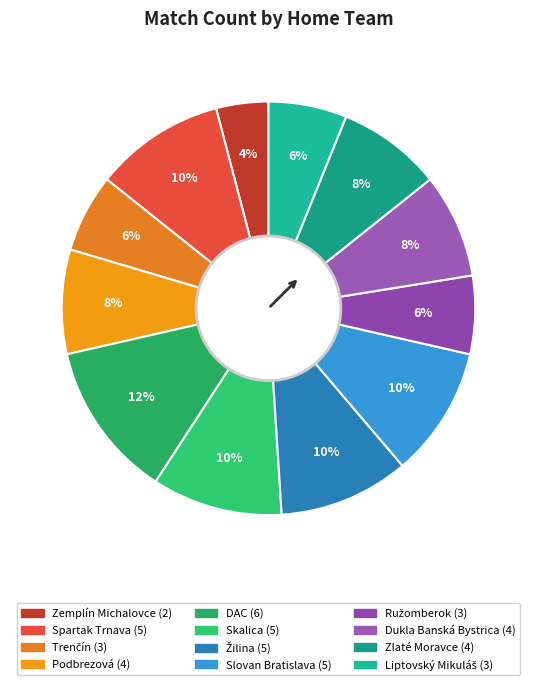

How much of the chart is everything except Podbrezová?

91.8%